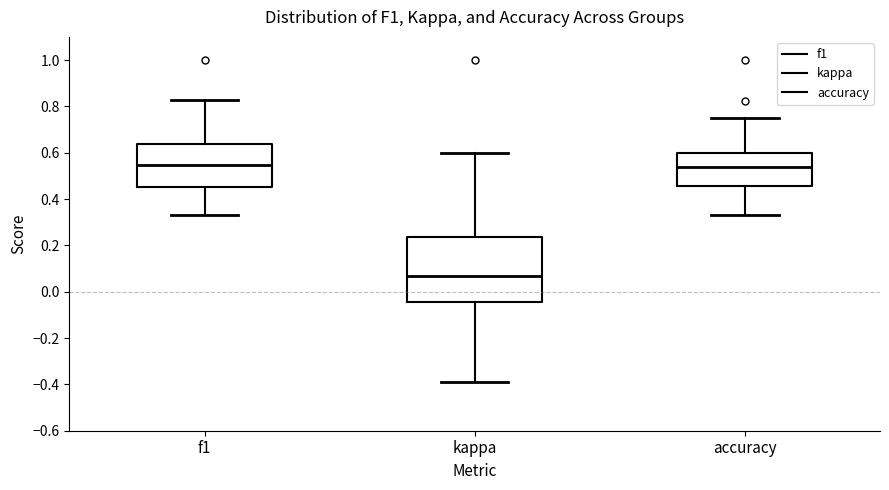

Where does the median line of the box for f1 sit on the y-axis? The values are not printed on the chart, so give them approximately, as read against the axis.

0.54